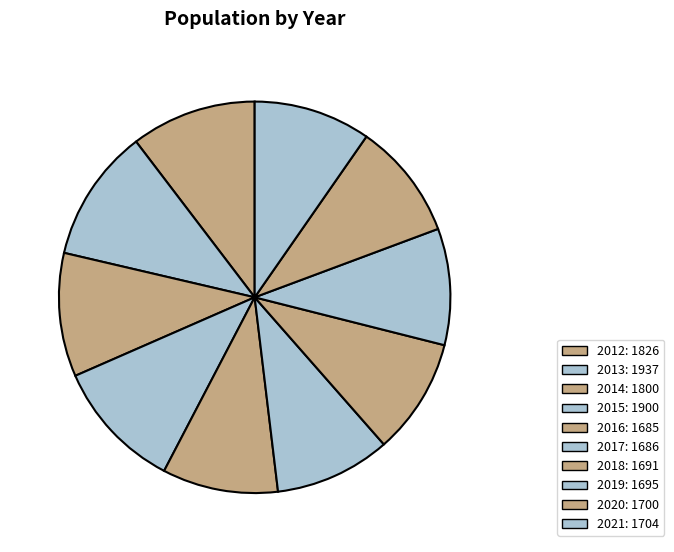

How many slices are in this pie chart?

10